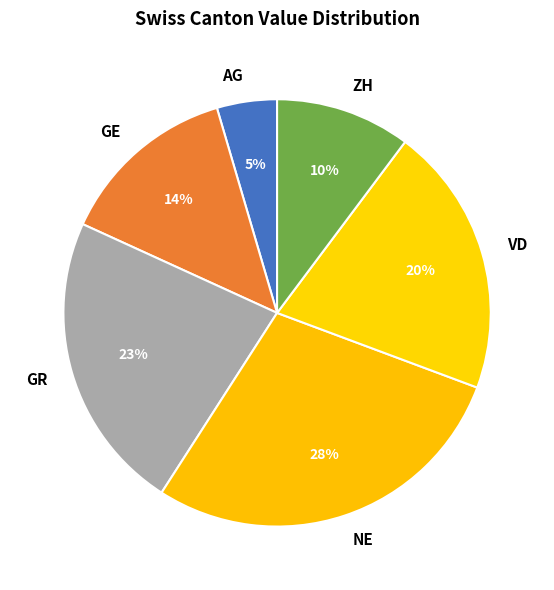

Which has a higher value, VD or GR?

GR